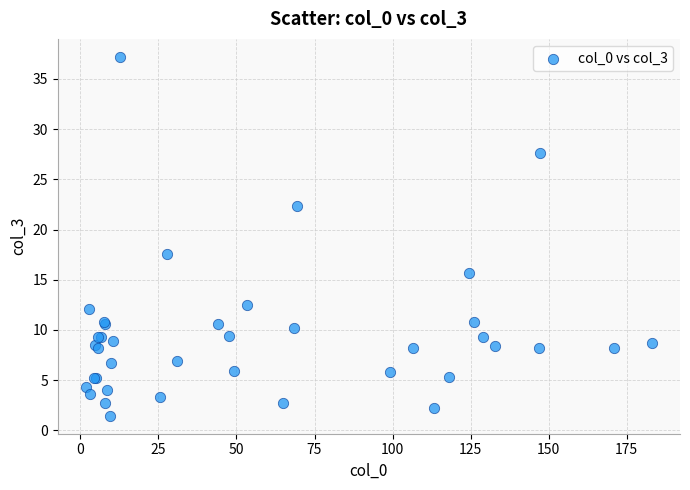

What Y value in the scatter plot is closest to 19?

17.6